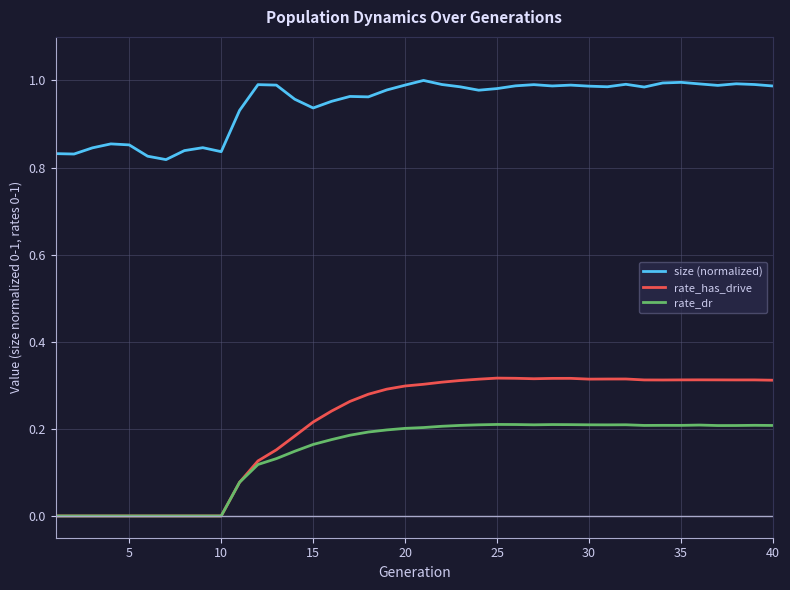

List the series in order of their peak value, highest first.

size (normalized), rate_has_drive, rate_dr